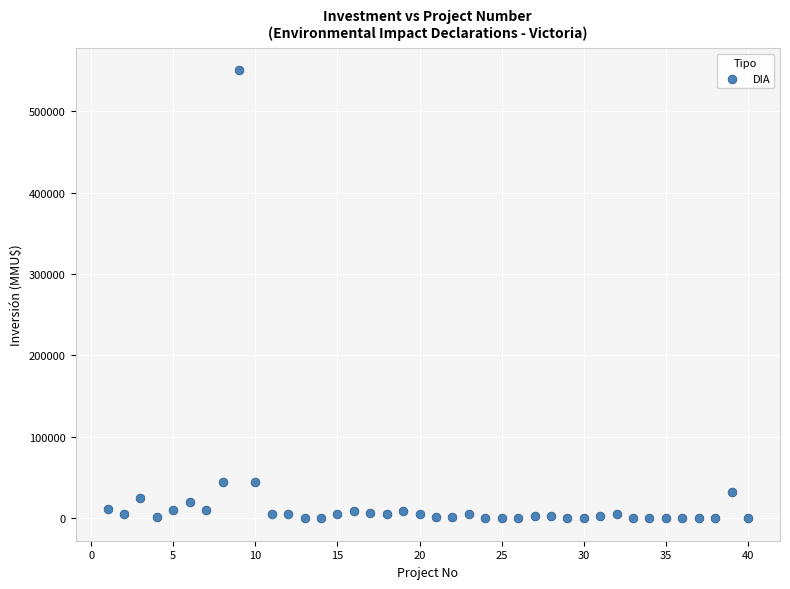

What is the range of X values (max minus min)?

39